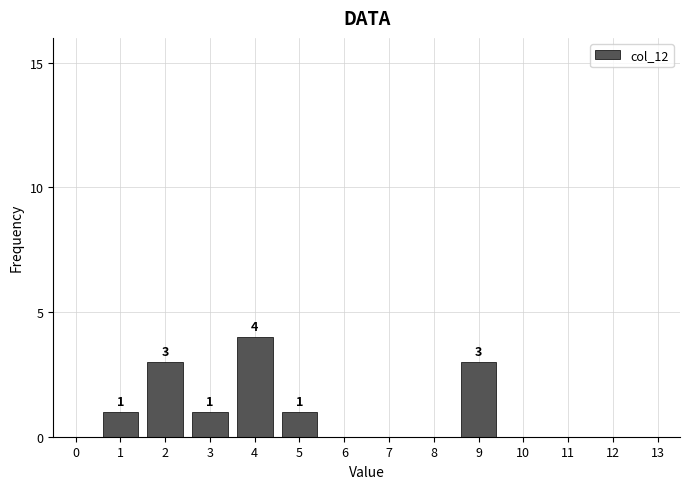

Reading left to right, transcribe all the data shown in this chart.

0=0	1=1	2=3	3=1	4=4	5=1	6=0	7=0	8=0	9=3	10=0	11=0	12=0	13=0